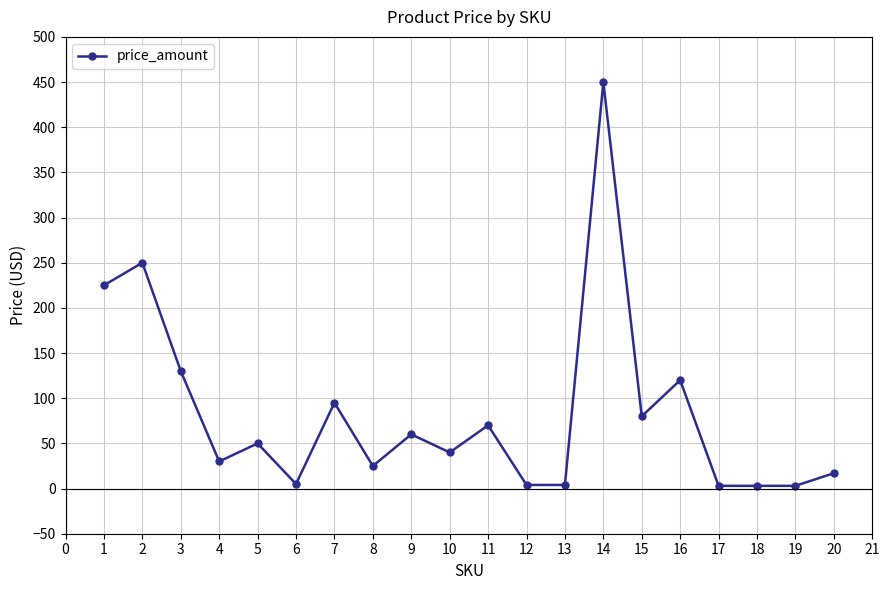

What is the sum of all values?

1664